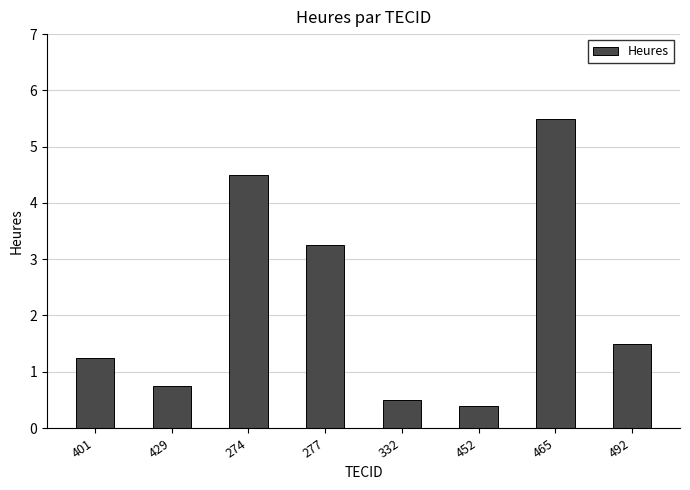

How many bars are there in total?

8